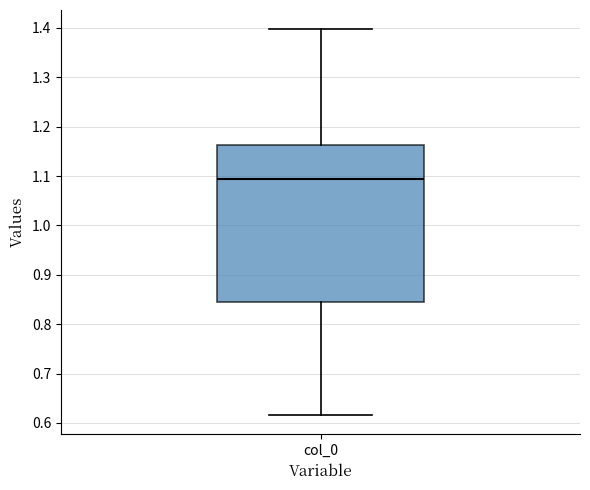

Where does the median line of the box for col_0 sit on the y-axis? The values are not printed on the chart, so give them approximately, as read against the axis.

1.09